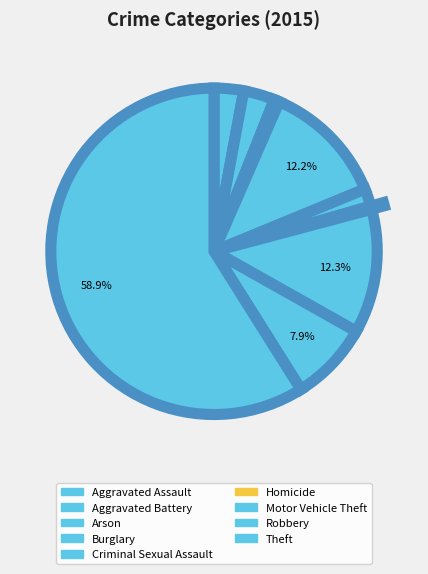

What is the ratio of the value at Criminal Sexual Assault to the value at Robbery?

0.2